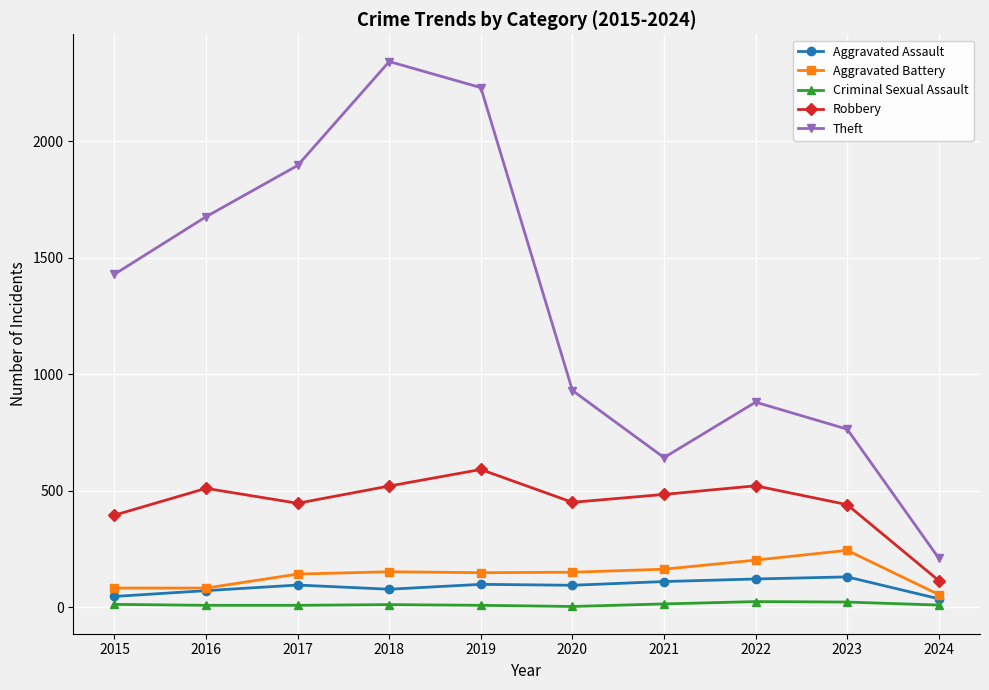

Which series has the largest total across all categories?

Theft